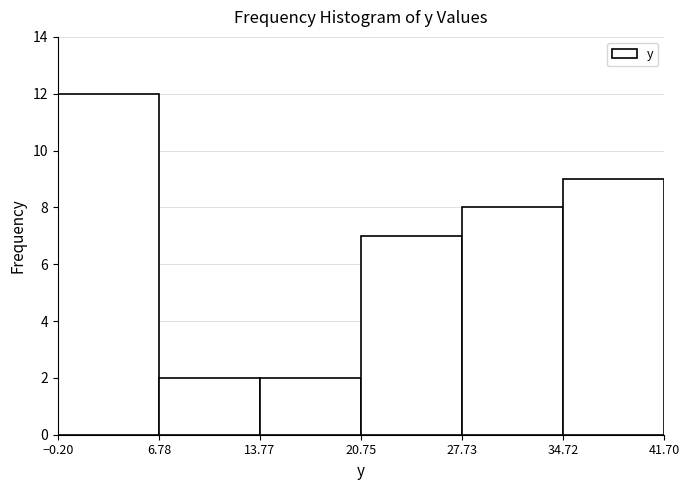

Which range on the x-axis has the tallest bar?

-0.20 to 6.78